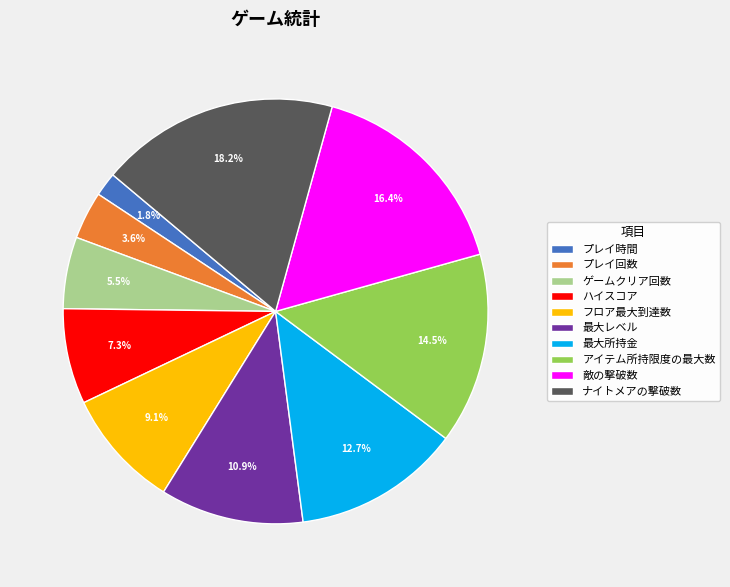

True or false: フロア最大到達数 accounts for 9% of the total.

True